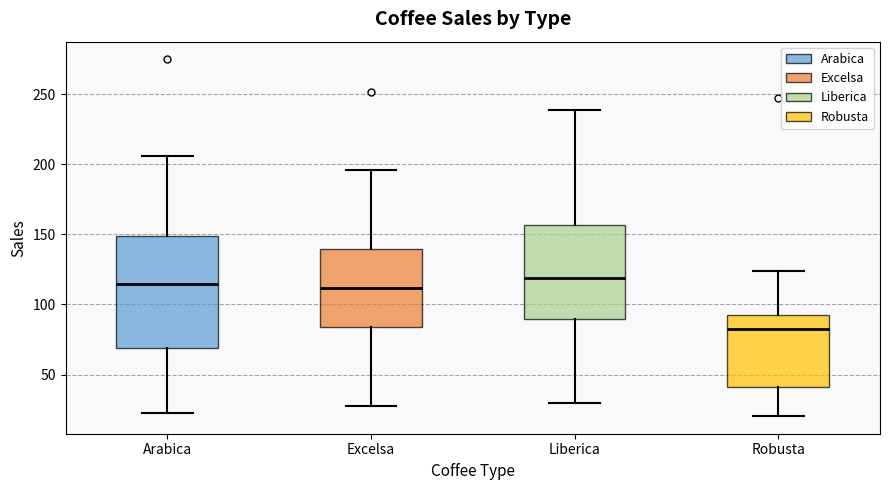

Which box is the tallest, from its lower edge to its upper edge?

Arabica